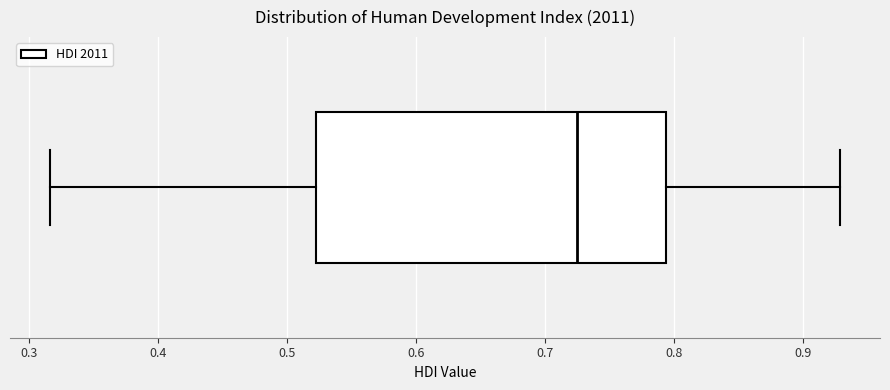

Read this box plot against the x-axis: the position of the median line, the range covered by the box, and the ends of both whiskers. The values are not printed on the chart, so give them approximately, as read against the axis.

median 0.72, box 0.52 to 0.79, whiskers 0.32 to 0.93